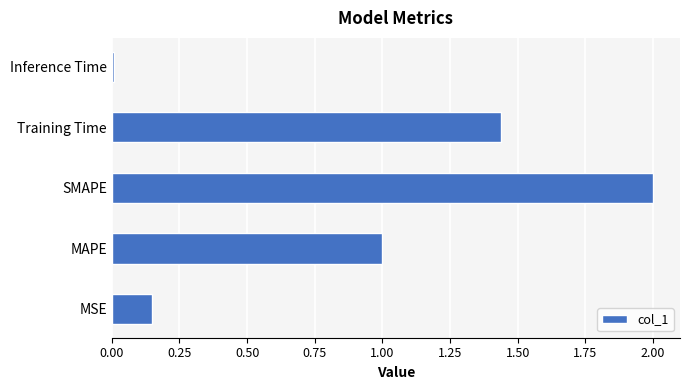

What is the sum of all values?

4.6